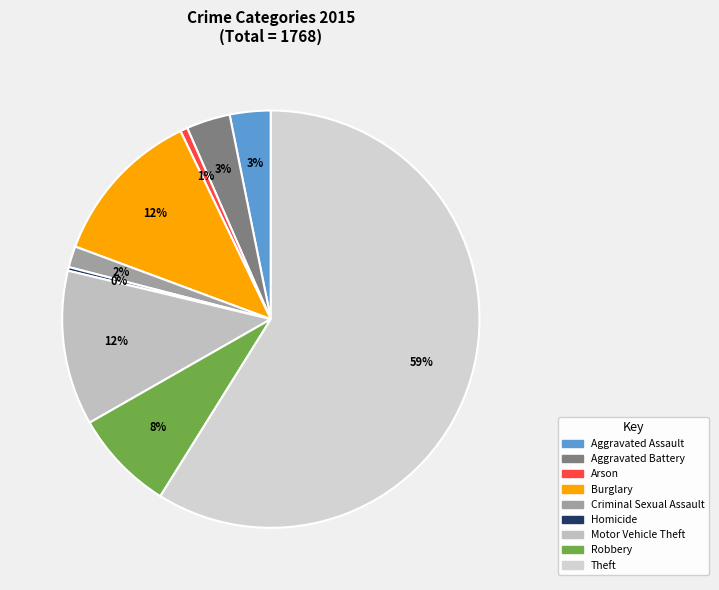

What portion of the pie excludes Aggravated Battery?

96.6%